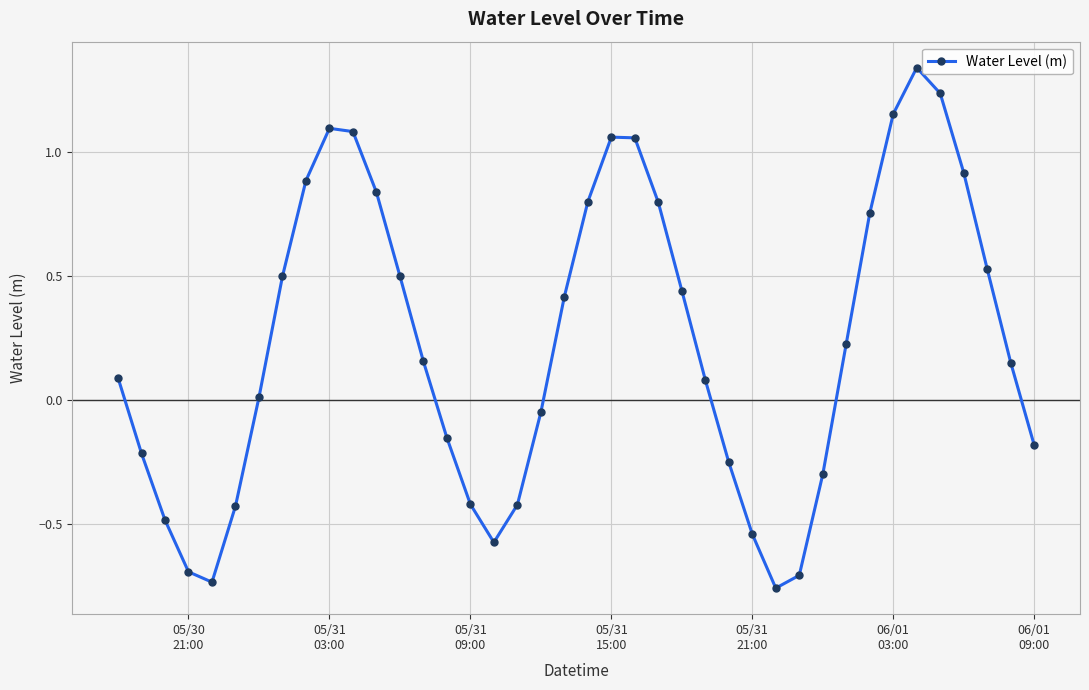

How many points are higher than both their immediate neighbors (excluding endpoints)?

3